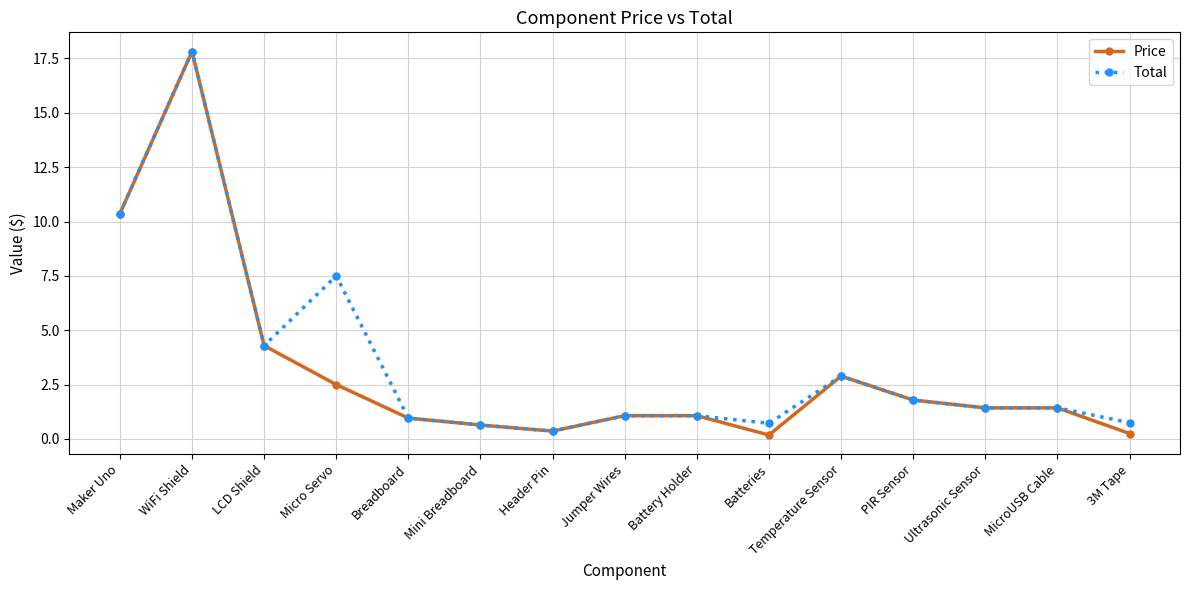

What is the total value across all series at Breadboard?

1.9